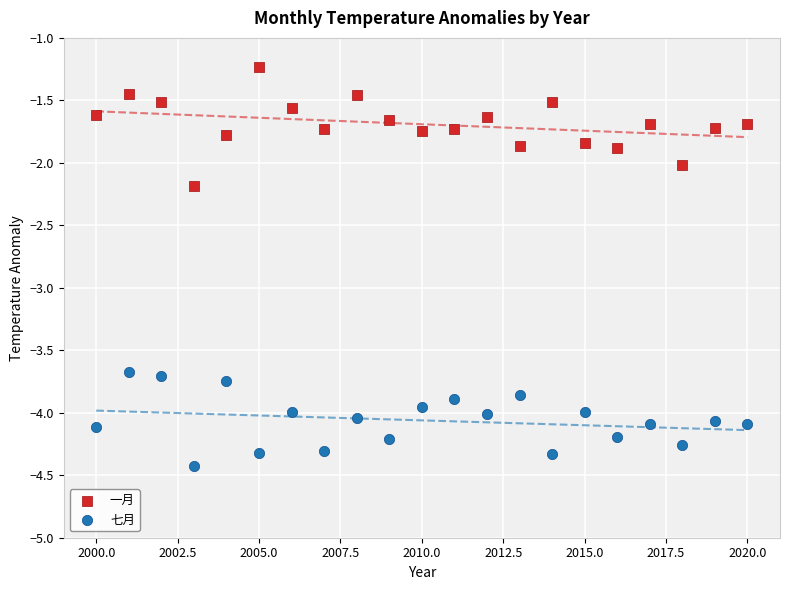

In the 一月 series, what Y value is closest to -1?

-1.2